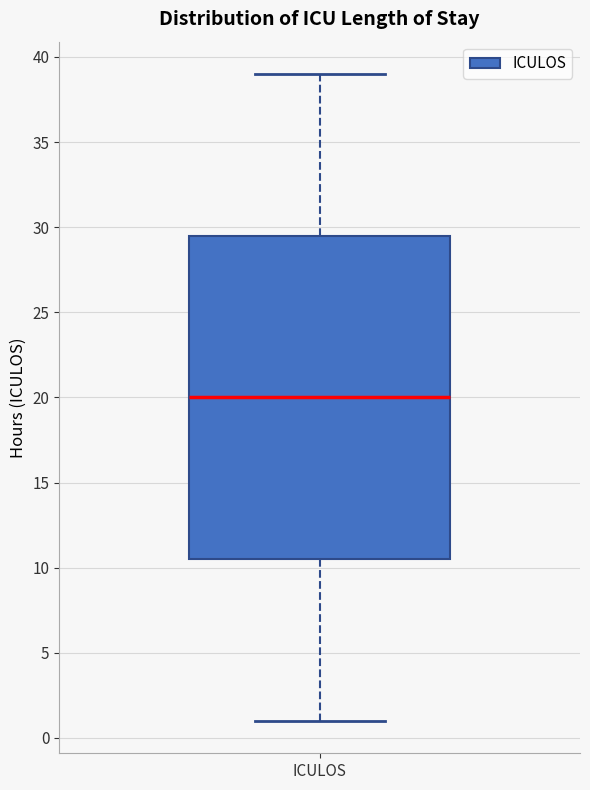

Read this box plot against the y-axis: the position of the median line, the range covered by the box, and the ends of both whiskers. The values are not printed on the chart, so give them approximately, as read against the axis.

median 20.0, box 10.5 to 29.5, whiskers 1.0 to 39.0